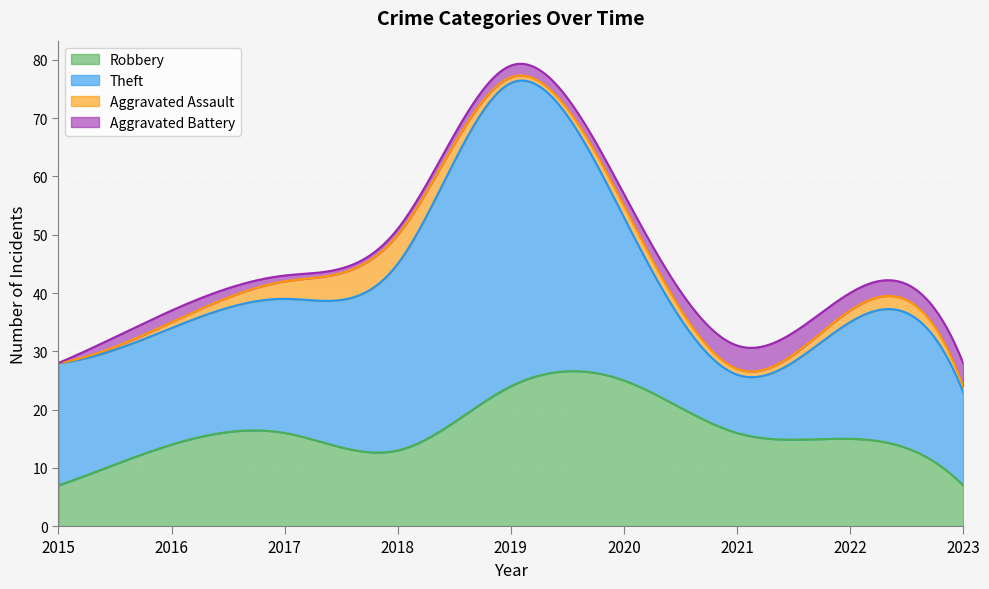

Does the chart display data point markers on the line(s)?

No